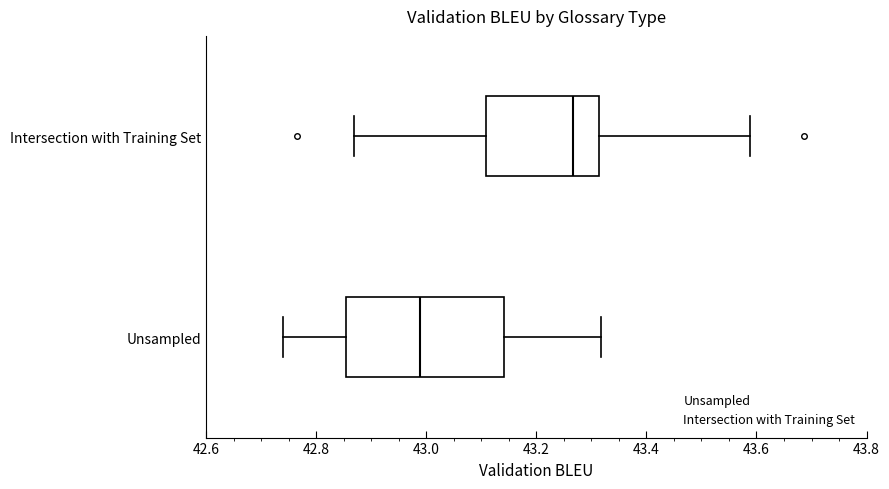

Which box's median line is the furthest to the left?

Unsampled